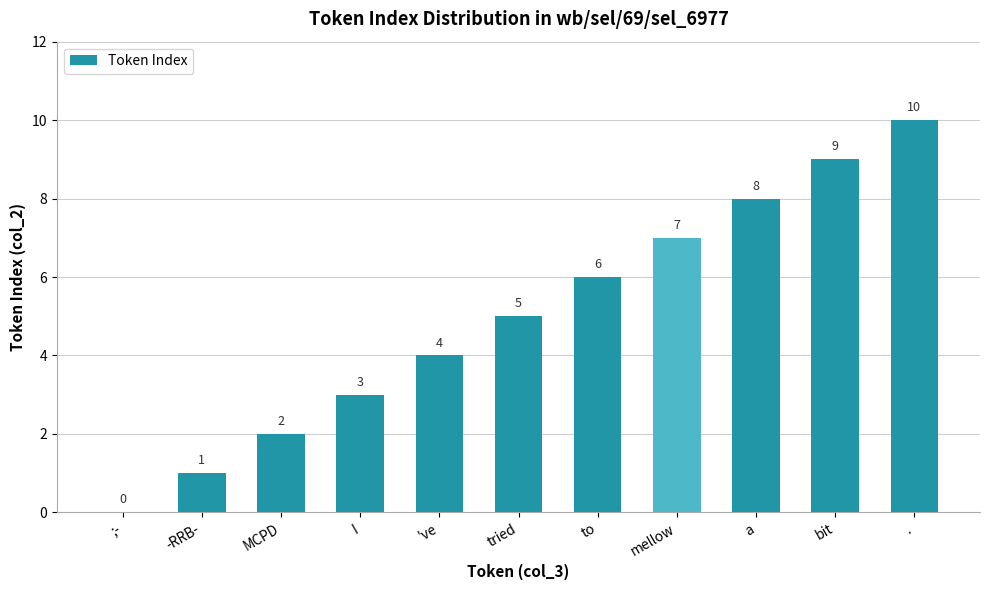

True or false: the data shows 4 at 've.

True